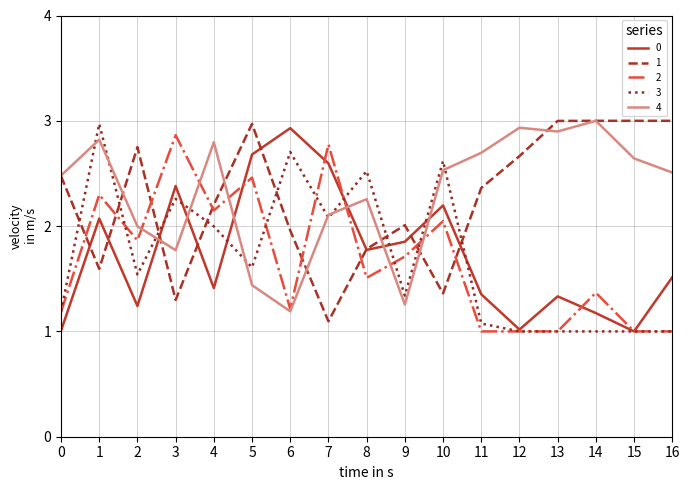

Does the chart display data point markers on the line(s)?

No